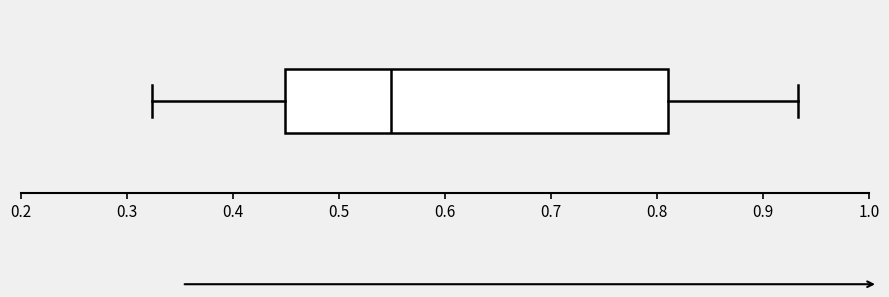

Where does the median line of the box sit on the x-axis? The values are not printed on the chart, so give them approximately, as read against the axis.

0.55